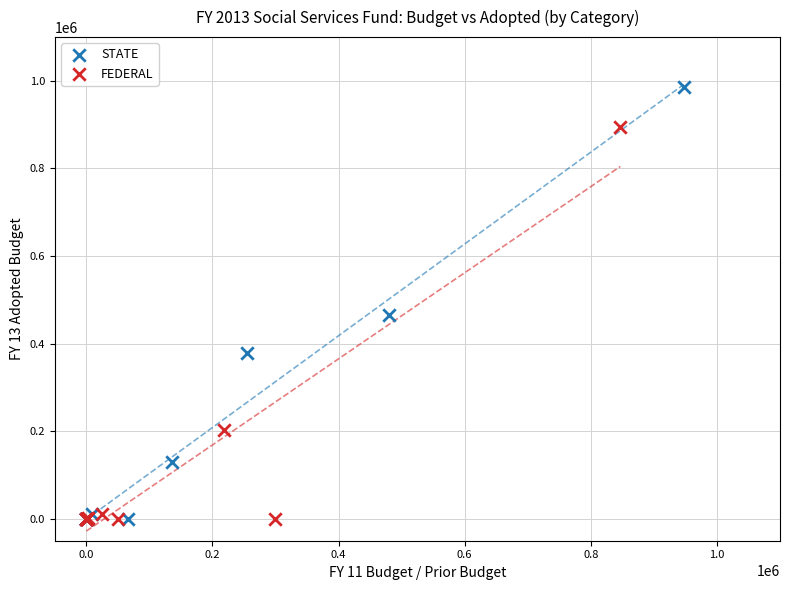

Which series reaches the maximum Y coordinate?

STATE